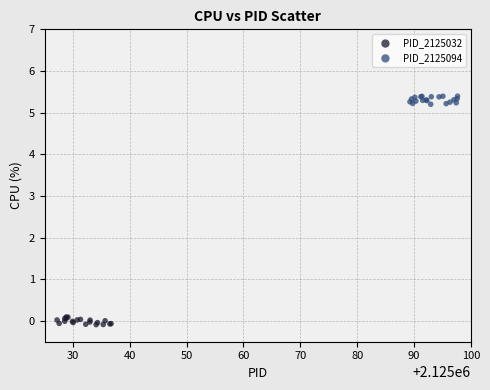

Which series contains the lowest Y value?

PID_2125032